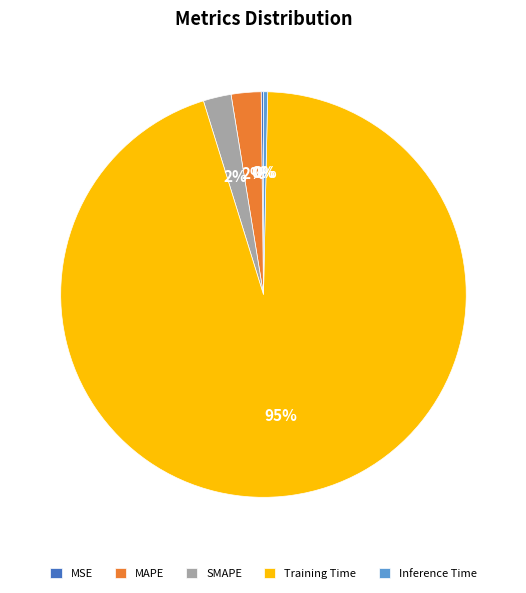

True or false: Inference Time accounts for 0% of the total.

True